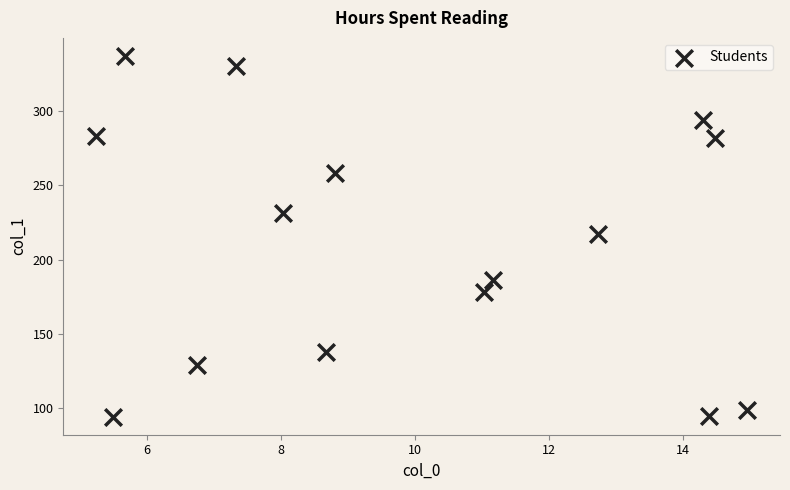

What is the range of X values (max minus min)?

9.7